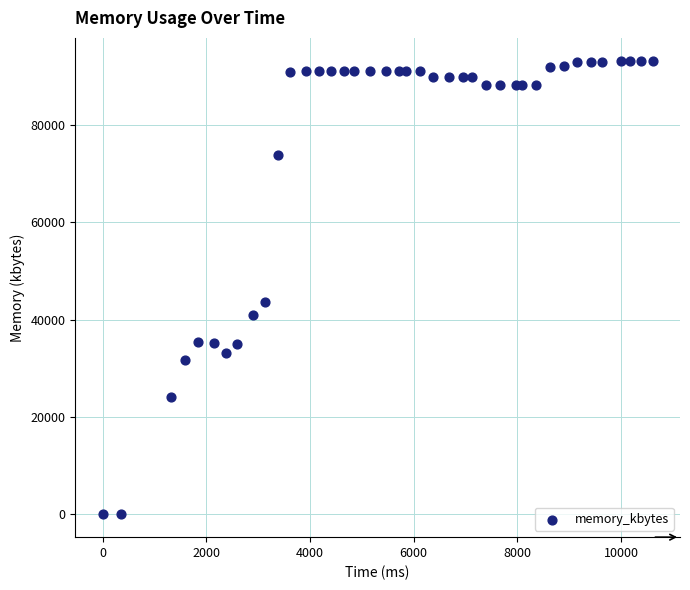

What Y value in the scatter plot is closest to 46616?

43740